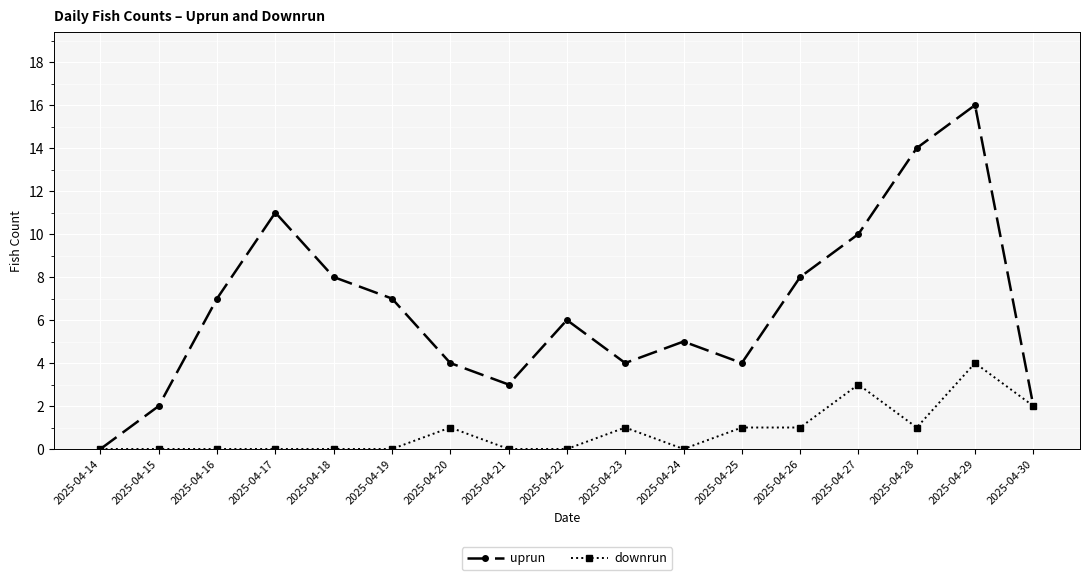

How many data points in uprun are less than 6?

8